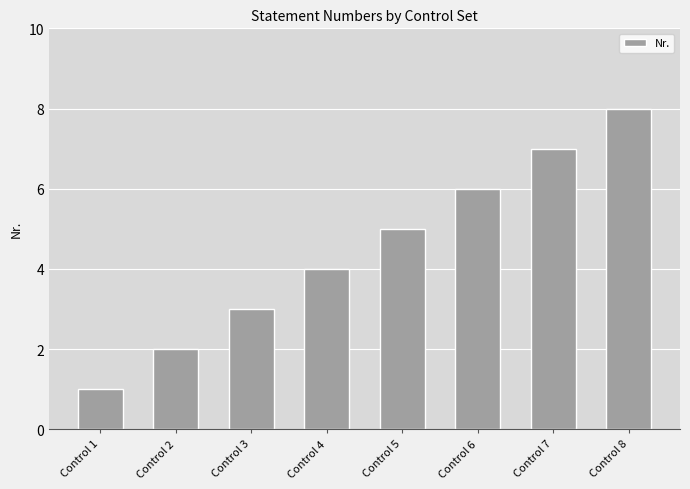

How many series are shown in this chart?

1